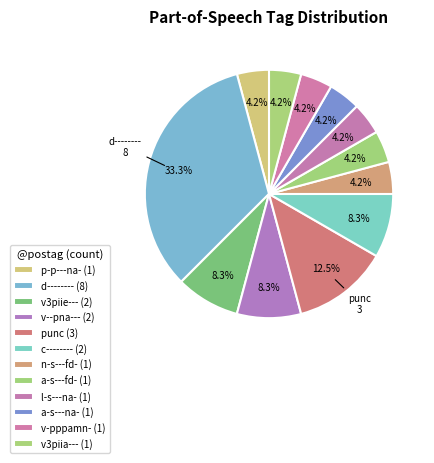

Does any single category account for the majority?

No